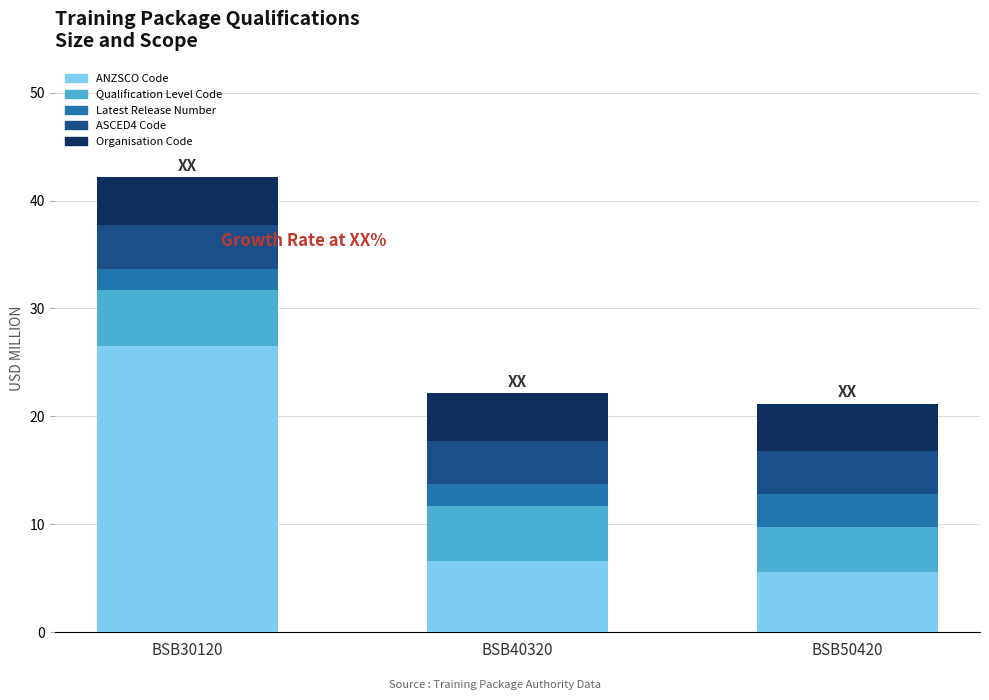

What is the difference between the maximum and minimum values in the ANZSCO Code series?

21.0